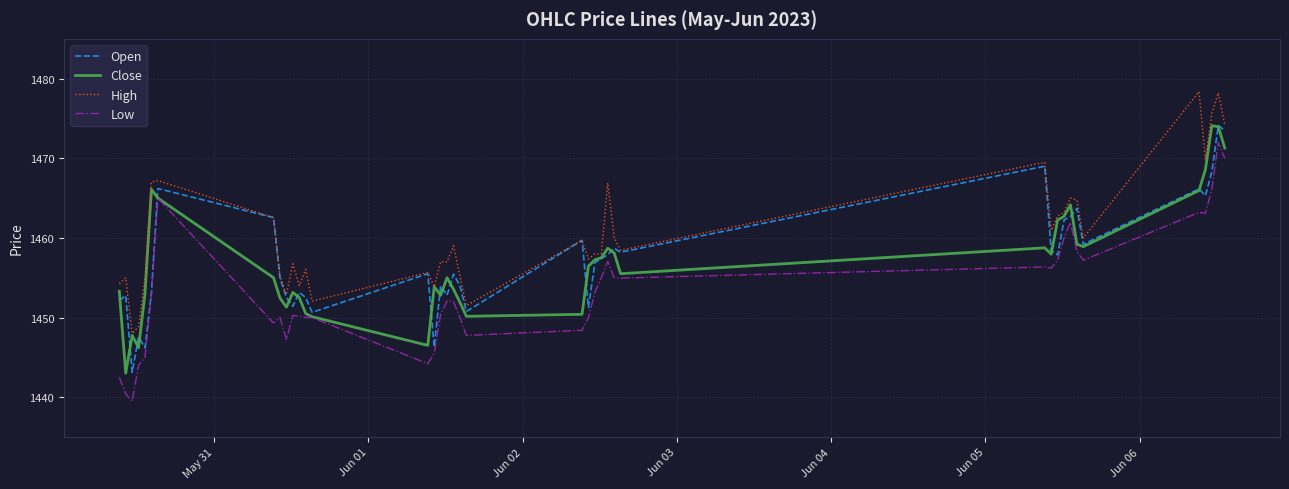

Which series has the largest total across all categories?

High